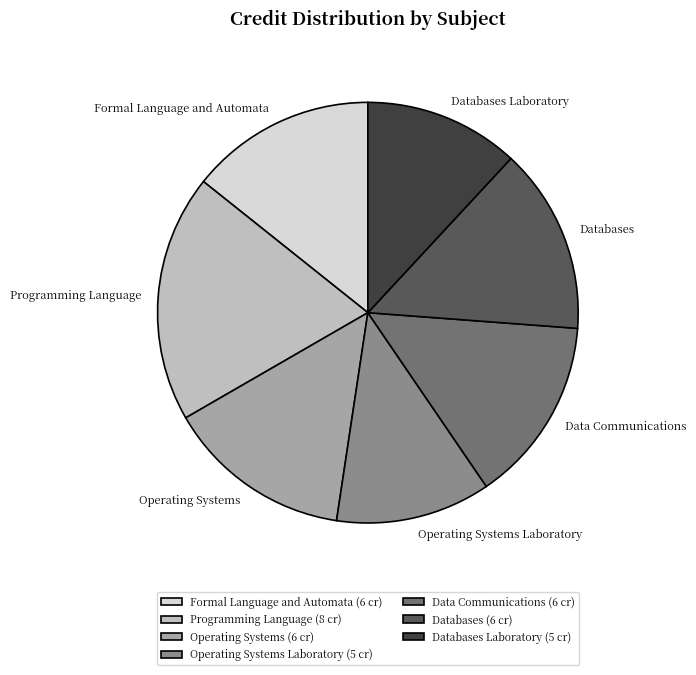

Do Databases and Databases Laboratory together represent more than half of the pie?

No